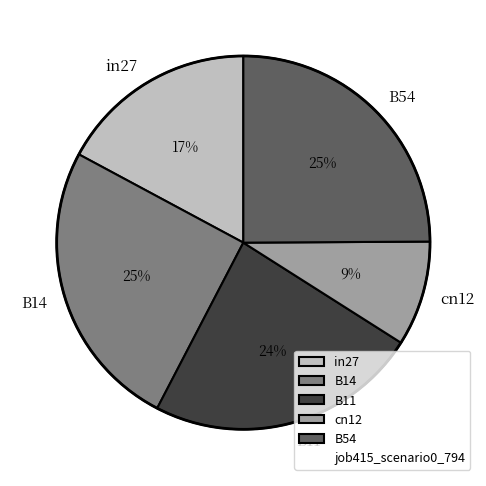

The B11 slice represents 10% of the pie. True or false?

False